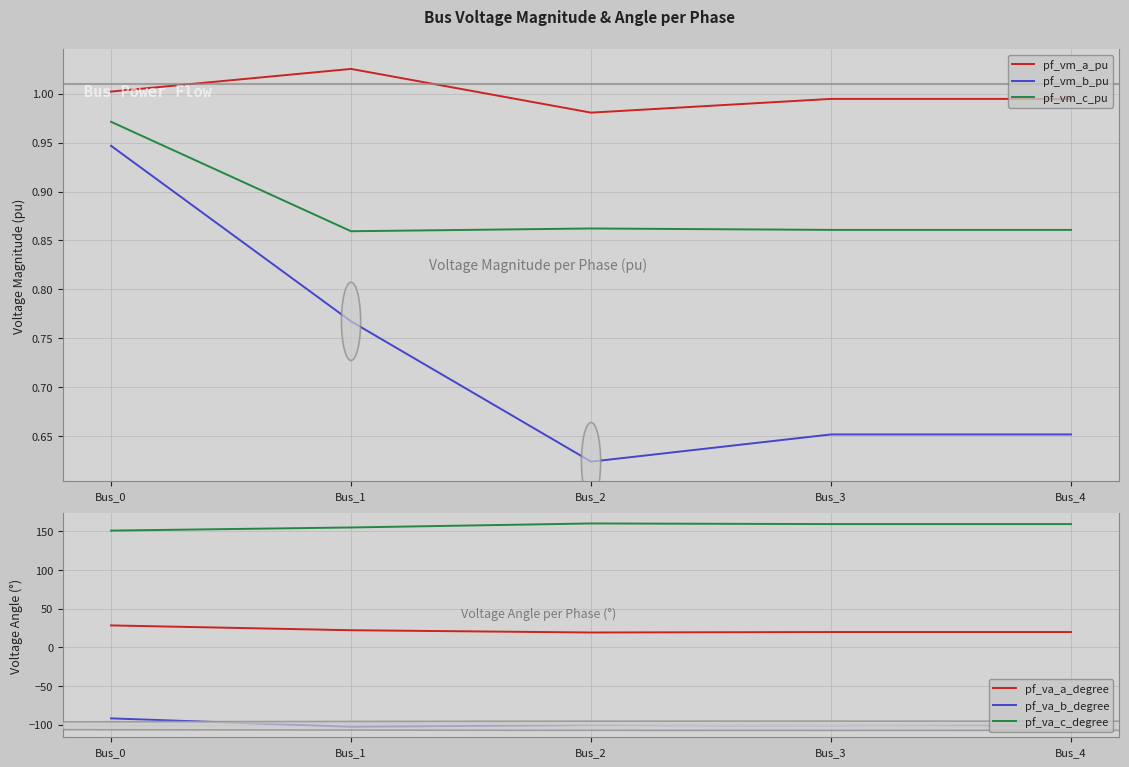

At which category is the sum across all series the highest?

Bus_0